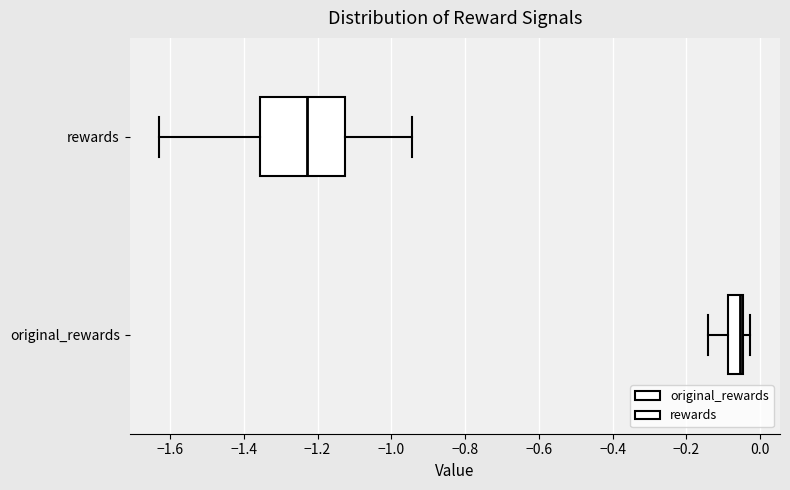

Which box's median line is the furthest to the left?

rewards